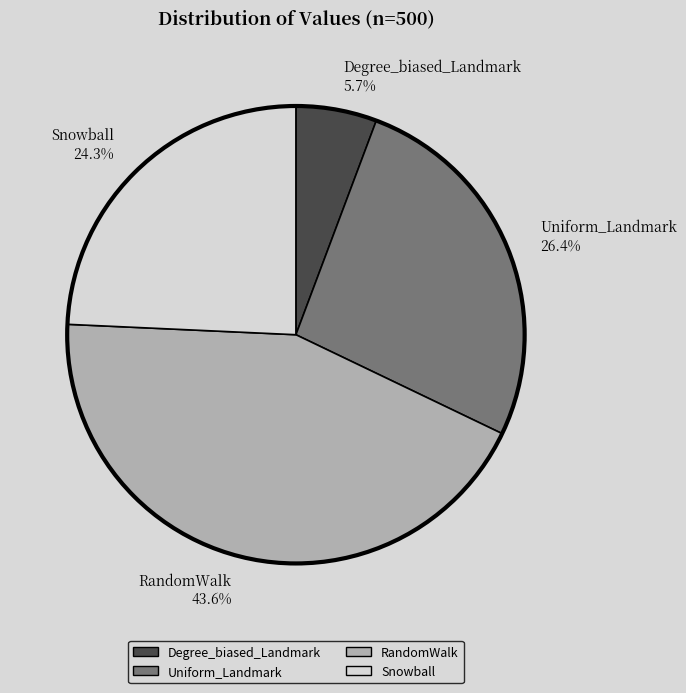

Rank the categories by value from highest to lowest.

RandomWalk, Uniform_Landmark, Snowball, Degree_biased_Landmark